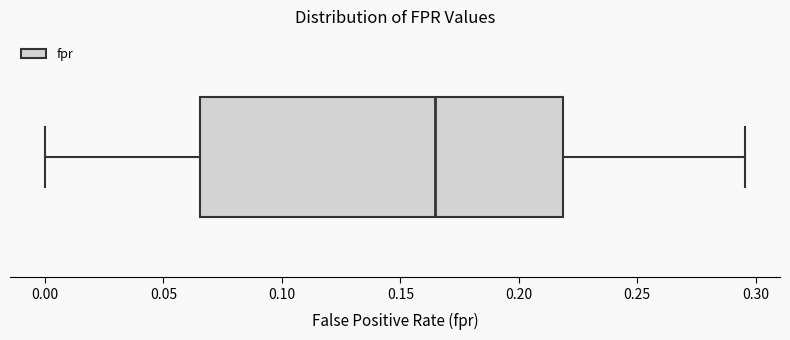

Where is the left edge of the box on the x-axis? The values are not printed on the chart, so give them approximately, as read against the axis.

0.065